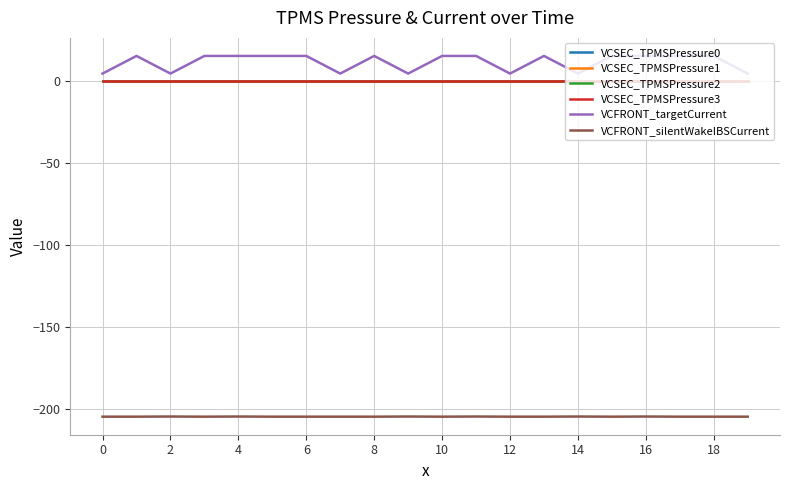

True or false: VCSEC_TPMSPressure0 has more than 2 points higher than both neighbors.

False